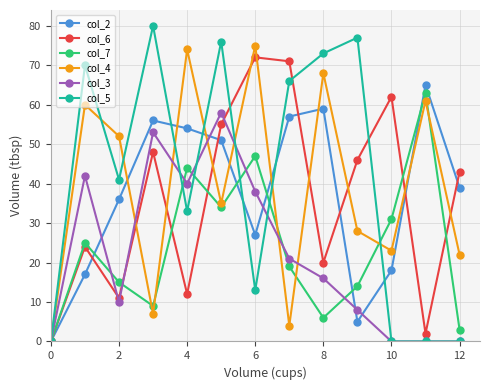

True or false: col_5 has more than 2 points higher than both neighbors.

True